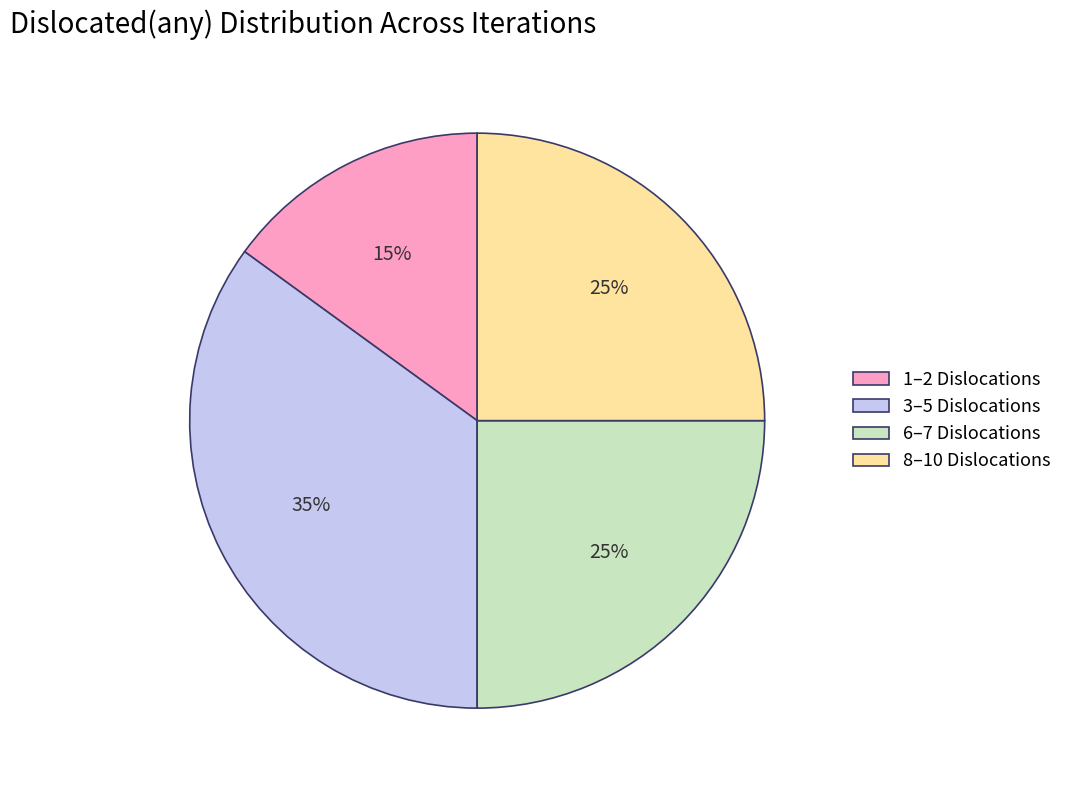

Do 1–2 Dislocations and 6–7 Dislocations together represent more than half of the pie?

No